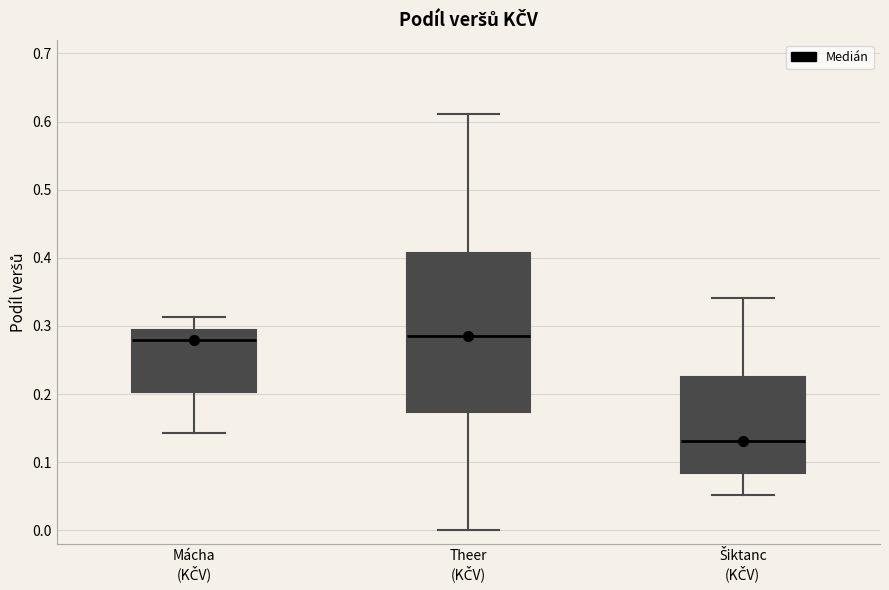

Where does the median line of the box for Theer (KČV) sit on the y-axis? The values are not printed on the chart, so give them approximately, as read against the axis.

0.29